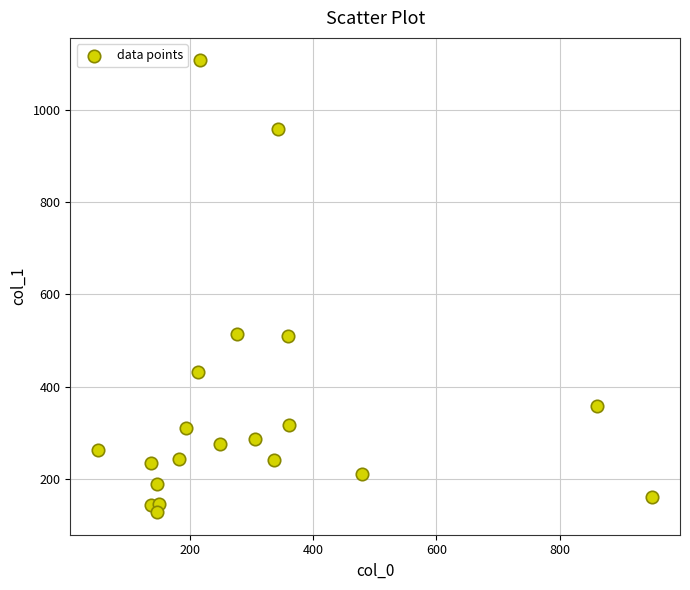

What is the range of Y values (max minus min)?

979.5